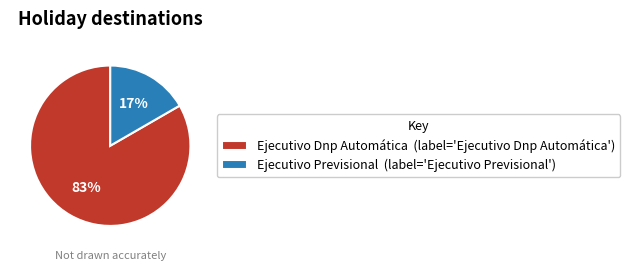

The Ejecutivo Previsional (label='Ejecutivo Previsional') slice represents 24% of the pie. True or false?

False